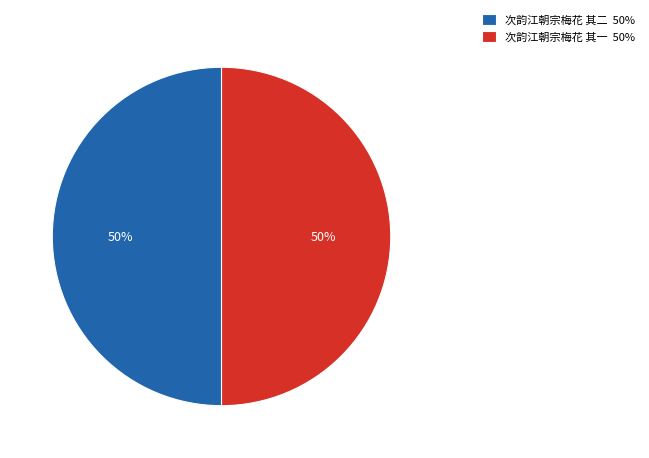

Is it true that 次韵江朝宗梅花 其二 is 50% of the pie?

True